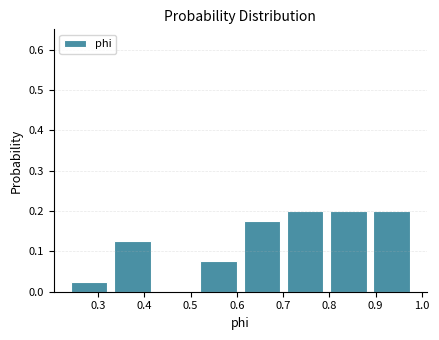

Reading left to right, list every bar in this chart as the range it spans on the x-axis followed by its height. Neither the bar edges nor the heights are printed on the chart, so give them approximately, as read against the axes.

0.23 to 0.33: 0.03
0.33 to 0.42: 0.13
0.42 to 0.51: 0
0.51 to 0.61: 0.08
0.61 to 0.70: 0.18
0.70 to 0.79: 0.20
0.79 to 0.89: 0.20
0.89 to 0.98: 0.20